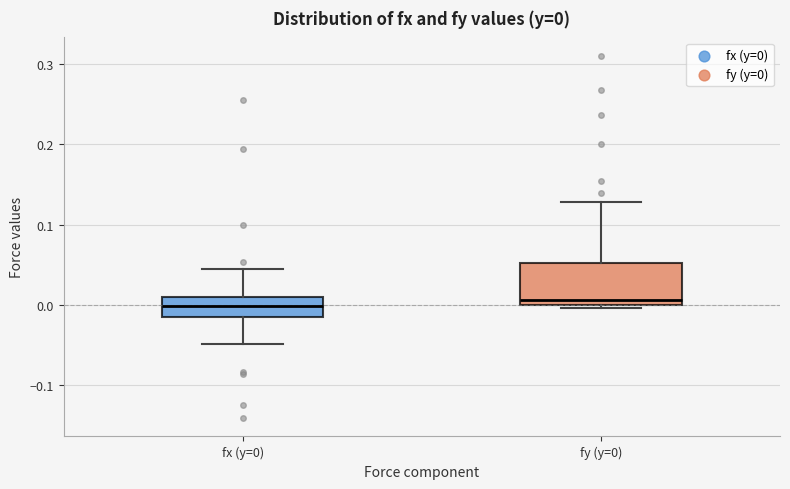

Which box is the tallest, from its lower edge to its upper edge?

fy (y=0)